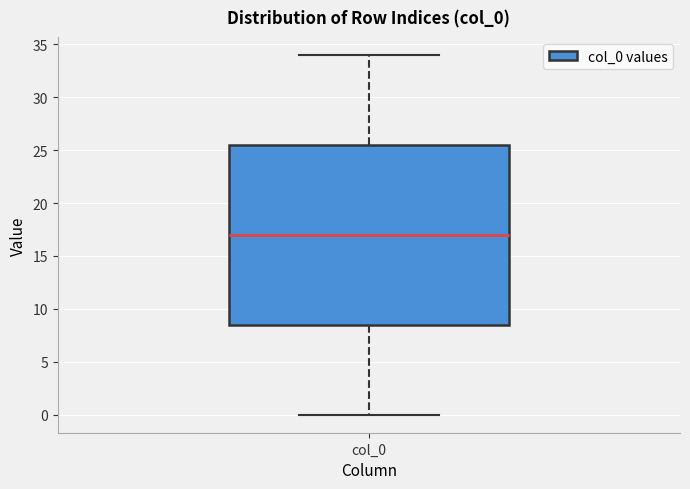

Transcribe this box plot: give where the median line is, the range the box spans, and where the two whiskers end, as read against the y-axis. The values are not printed on the chart, so give them approximately, as read against the axis.

median 17.0, box 8.5 to 25.5, whiskers 0.0 to 34.0